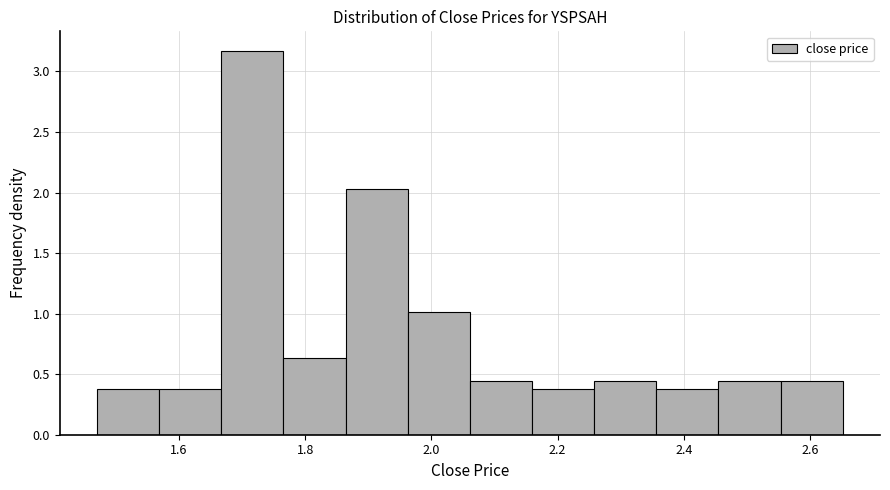

Reading left to right, transcribe this chart: for each bar, give the range it covers on the x-axis and its height. Neither the bar edges nor the heights are printed on the chart, so give them approximately, as read against the axes.

1.48 to 1.56: 0.40
1.56 to 1.66: 0.40
1.66 to 1.76: 3.15
1.76 to 1.86: 0.65
1.86 to 1.96: 2.05
1.96 to 2.06: 1.00
2.06 to 2.16: 0.45
2.16 to 2.26: 0.40
2.26 to 2.36: 0.45
2.36 to 2.46: 0.40
2.46 to 2.56: 0.45
2.56 to 2.66: 0.45